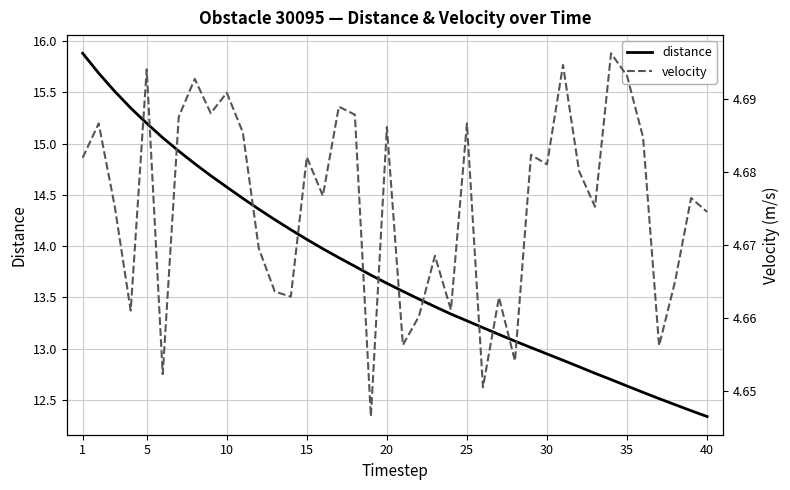

True or false: velocity and distance cross at least once.

False